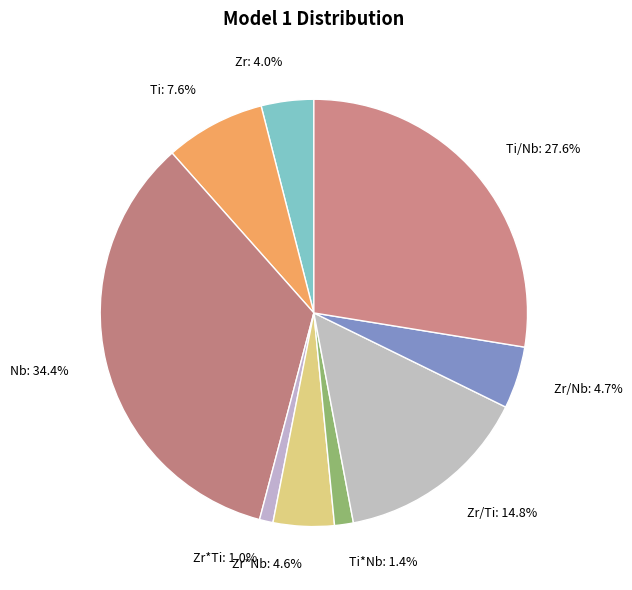

How many segments does this pie chart have?

9